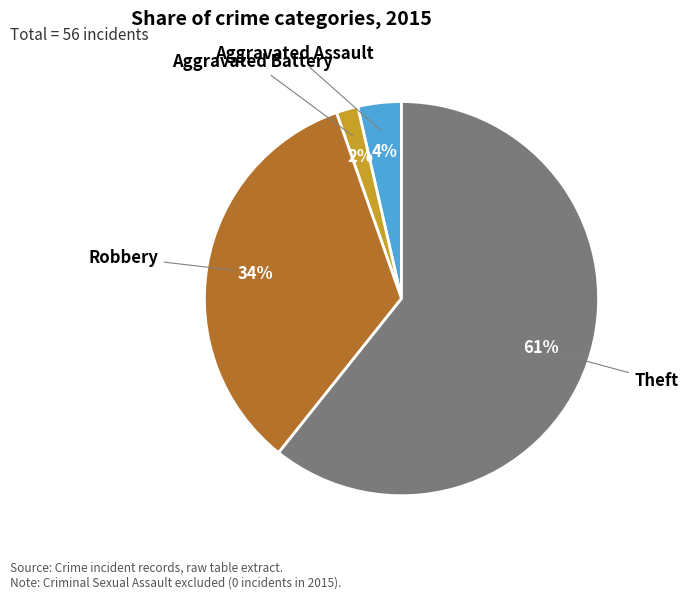

To the nearest percent, what is the average slice percentage?

25%